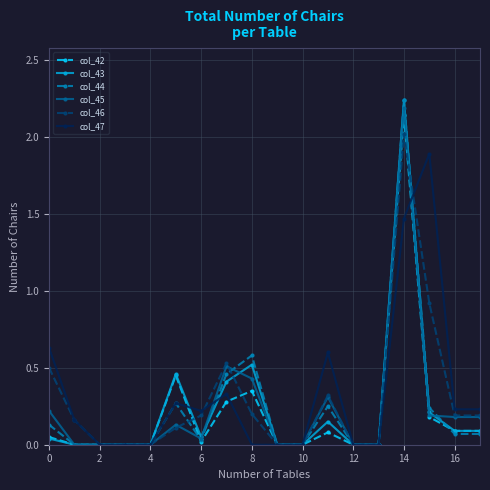

True or false: col_47 and col_45 intersect in this chart.

True